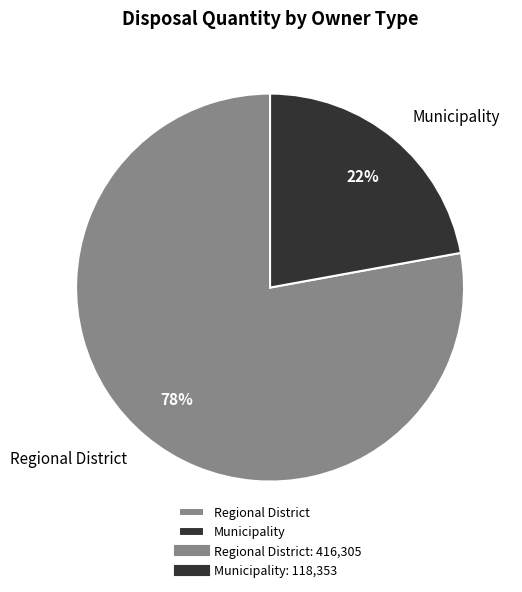

Do Regional District and Municipality together represent more than half of the pie?

Yes